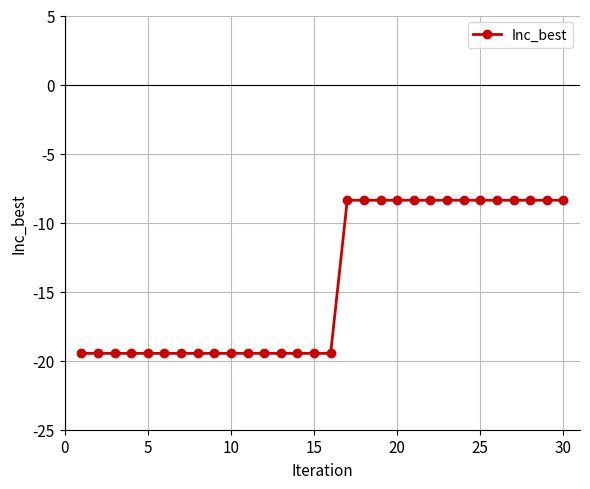

What is the maximum value shown in the chart?

-8.4